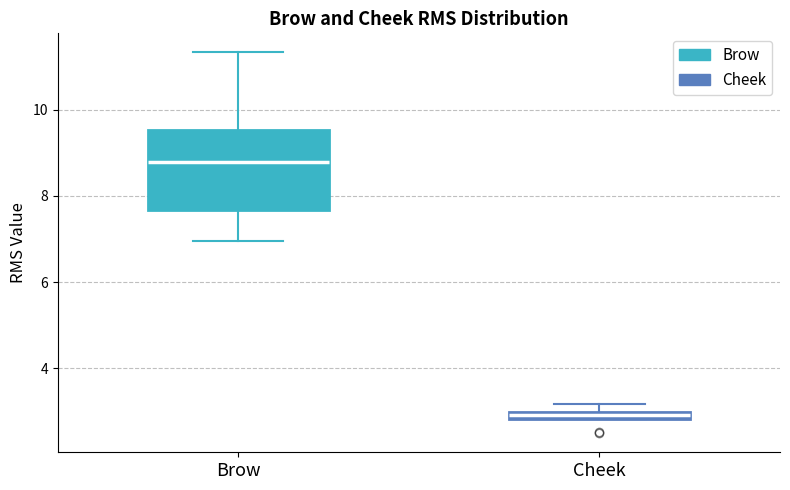

Where is the lower edge of the box for Brow on the y-axis? The values are not printed on the chart, so give them approximately, as read against the axis.

7.6